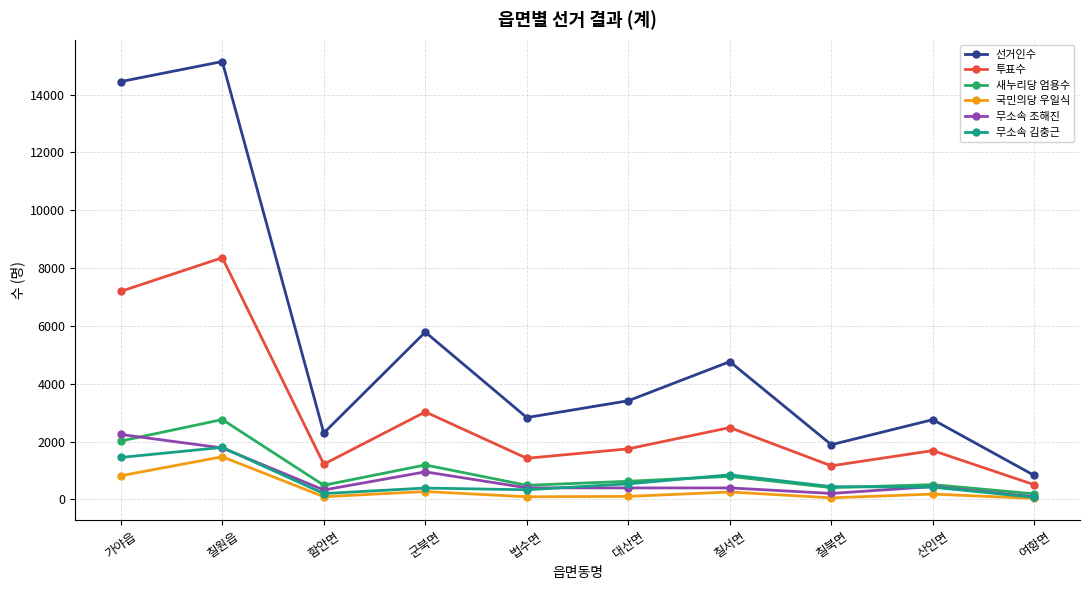

How many lines are shown in the chart?

6